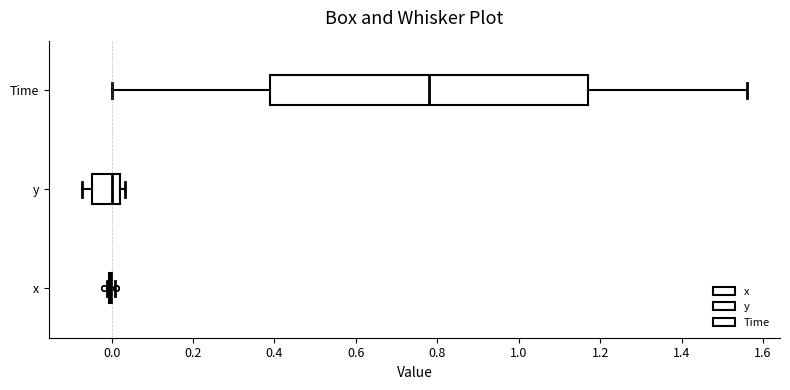

Reading bottom to top, read every box against the x-axis: the position of its median line, the range the box covers, and the ends of its whiskers. The values are not printed on the chart, so give them approximately, as read against the axis.

x: box collapsed to a line at 0.00, whiskers -0.02 to 0.00
y: median 0.00, box -0.04 to 0.02, whiskers -0.08 to 0.04
Time: median 0.78, box 0.40 to 1.18, whiskers 0.00 to 1.56